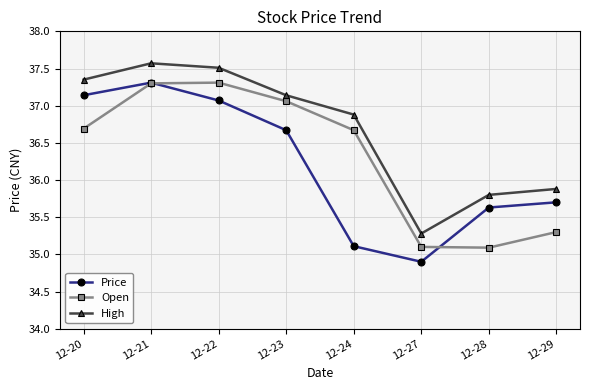

In Open, how many points are lower than both neighbors (excluding endpoints)?

1